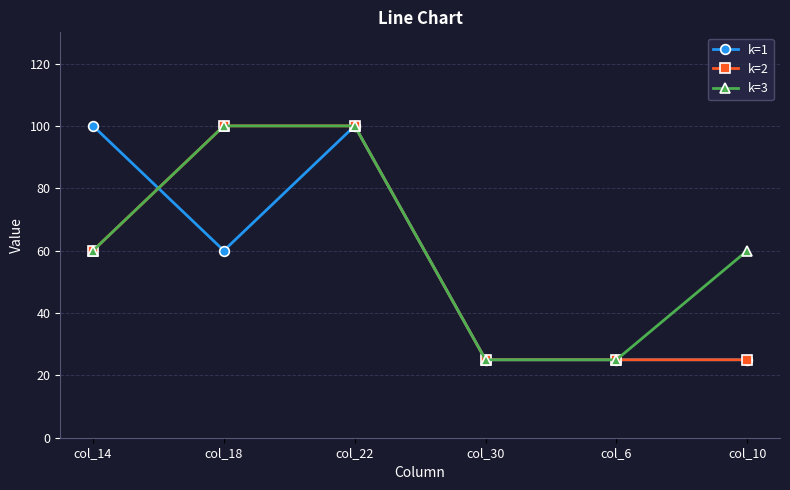

How many categories are shown in the chart?

6